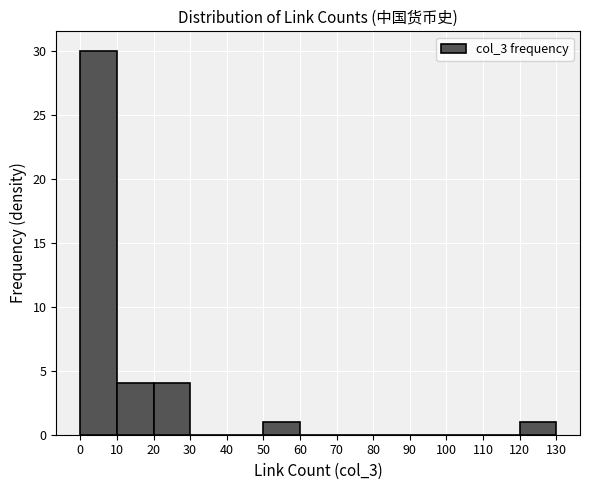

What is the height of the bar covering 120 to 130 on the x-axis? The values are not printed on the chart, so give them approximately, as read against the axis.

1